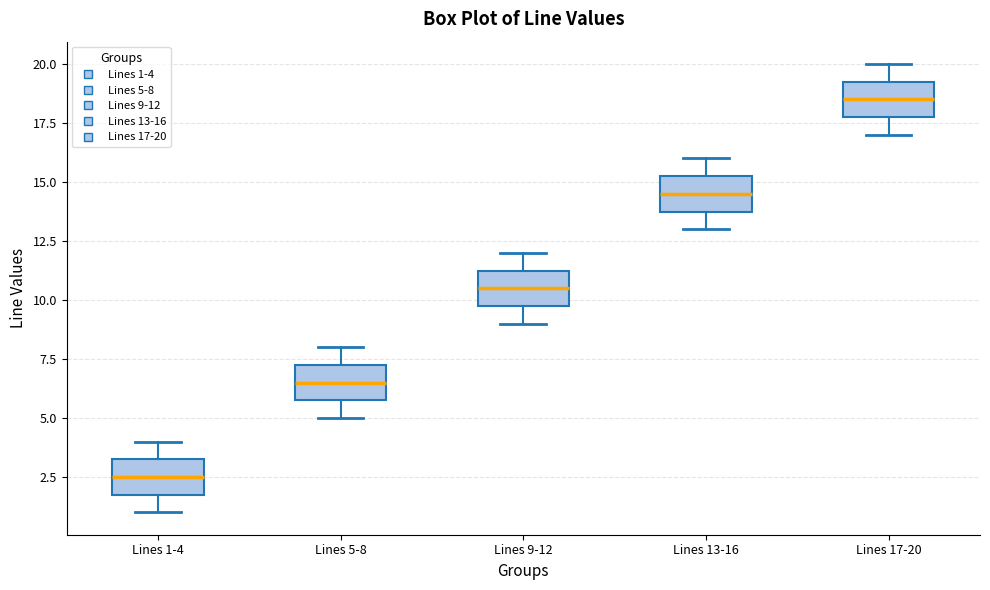

Where does the median line of the box for Lines 5-8 sit on the y-axis? The values are not printed on the chart, so give them approximately, as read against the axis.

6.5